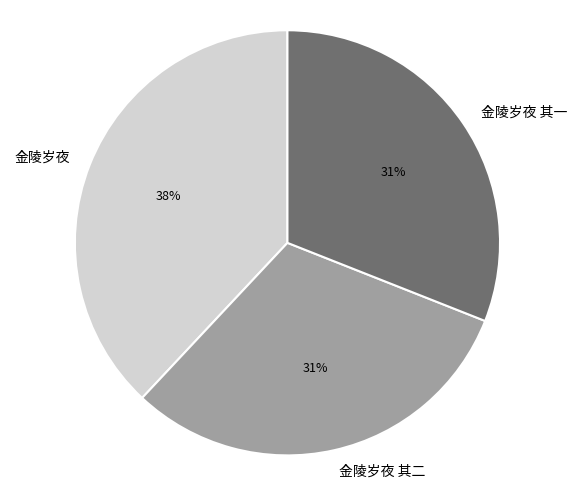

What percentage is the 金陵岁夜 slice, to the nearest percent?

38%